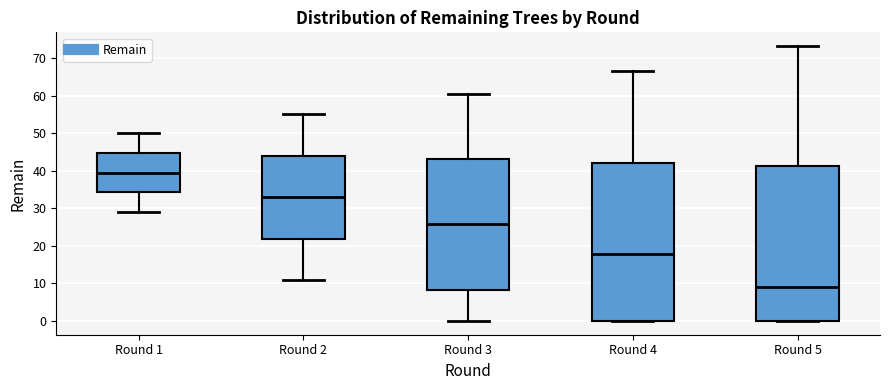

Which box has the highest median line?

Round 1